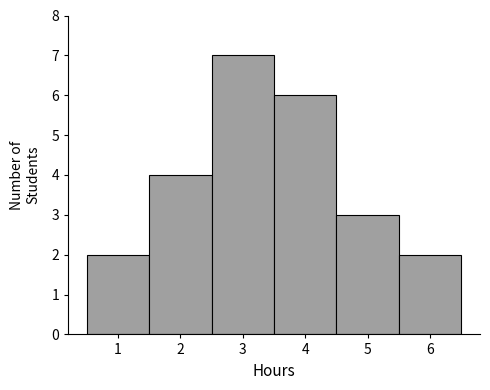

Over which range of the x-axis is the bar tallest?

2.5 to 3.5